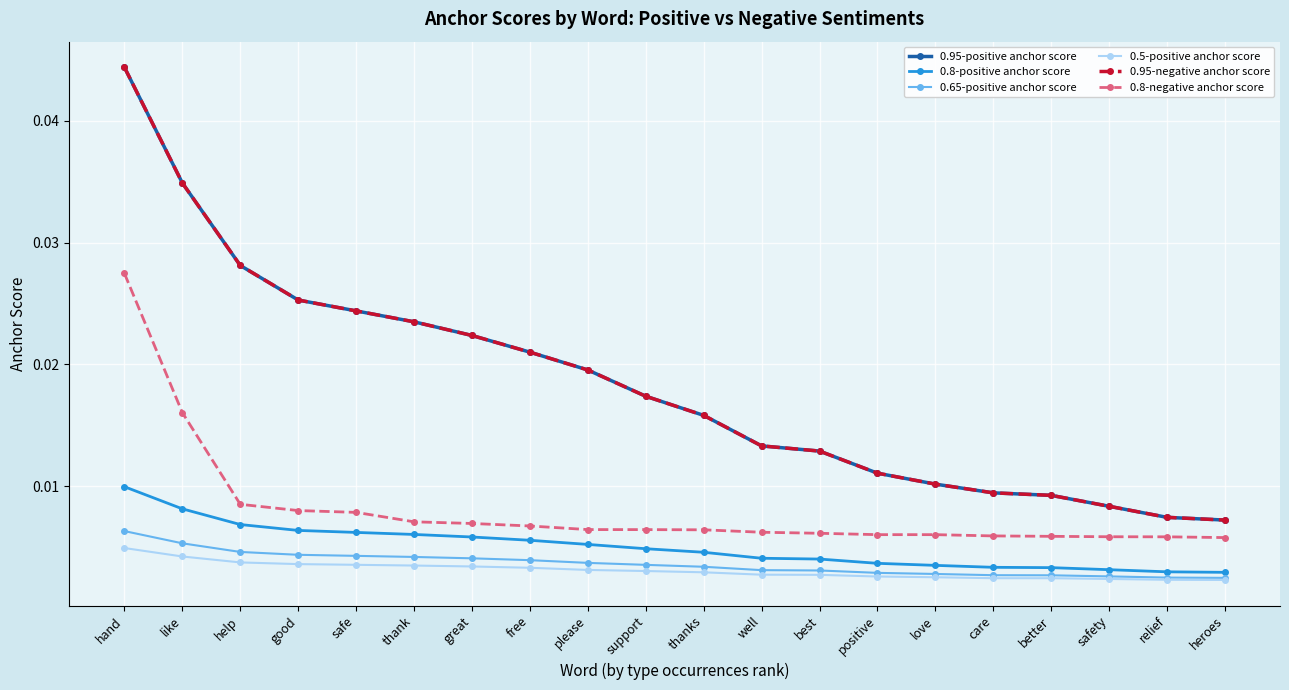

Count the number of categories in the chart.

20